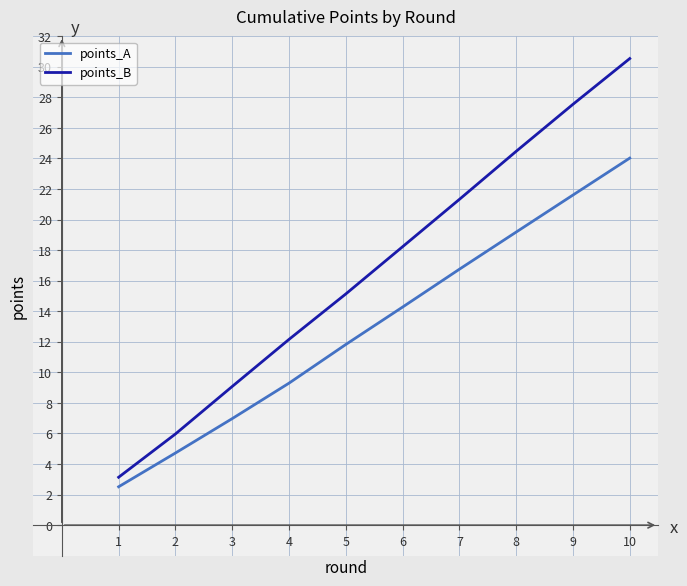

Is the value of points_A at 5 greater than the value of points_B at 9?

No